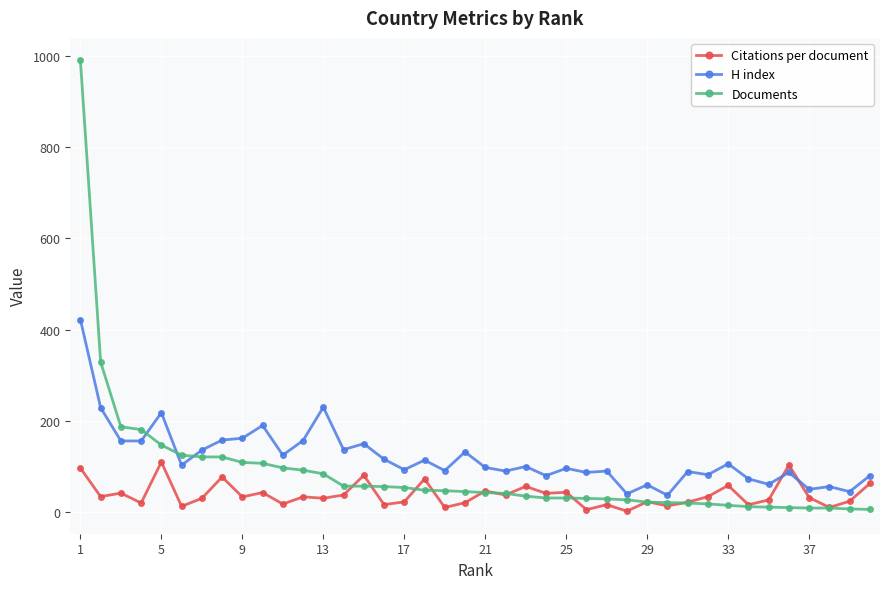

True or false: H index has more than 1 points higher than both neighbors.

True